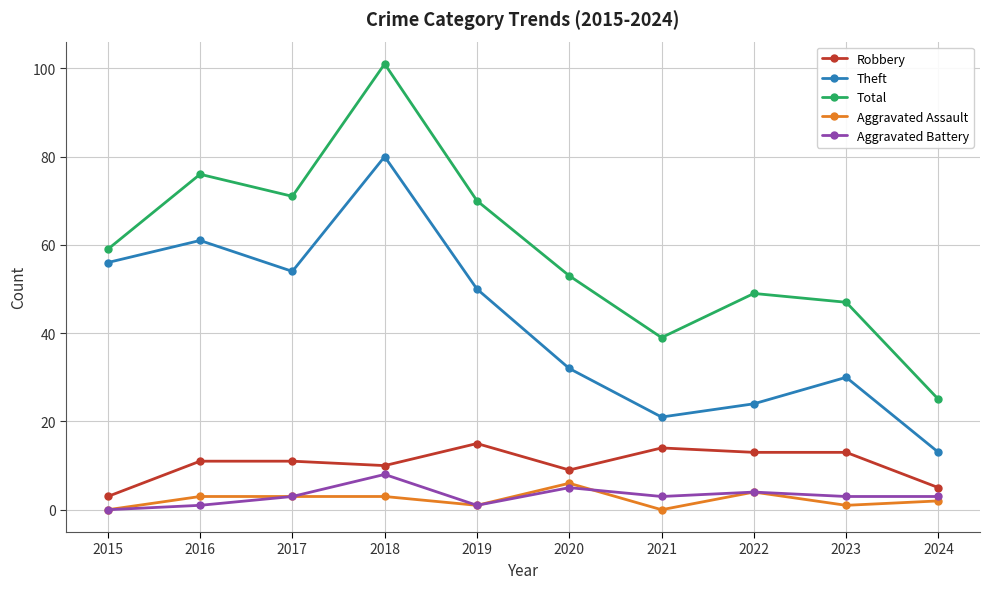

How many series are shown in this chart?

5